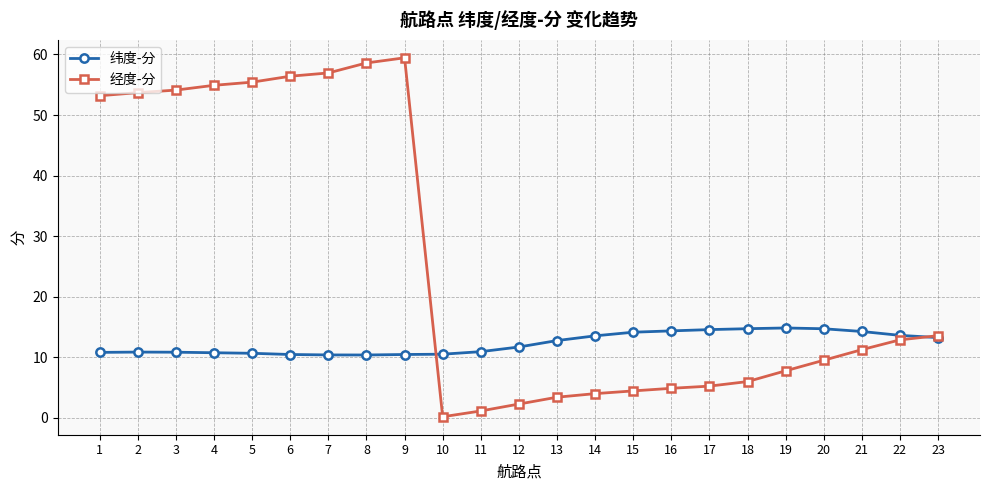

List the series in order of their overall mean, lowest first.

纬度-分, 经度-分